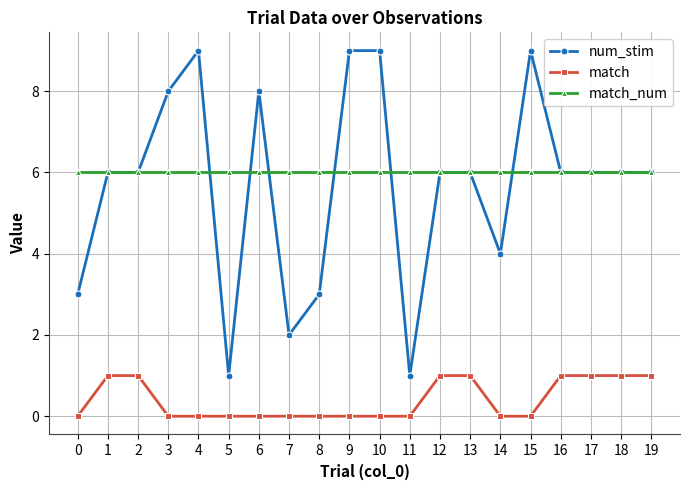

At 11, list the series in order from largest to smallest.

match_num, num_stim, match